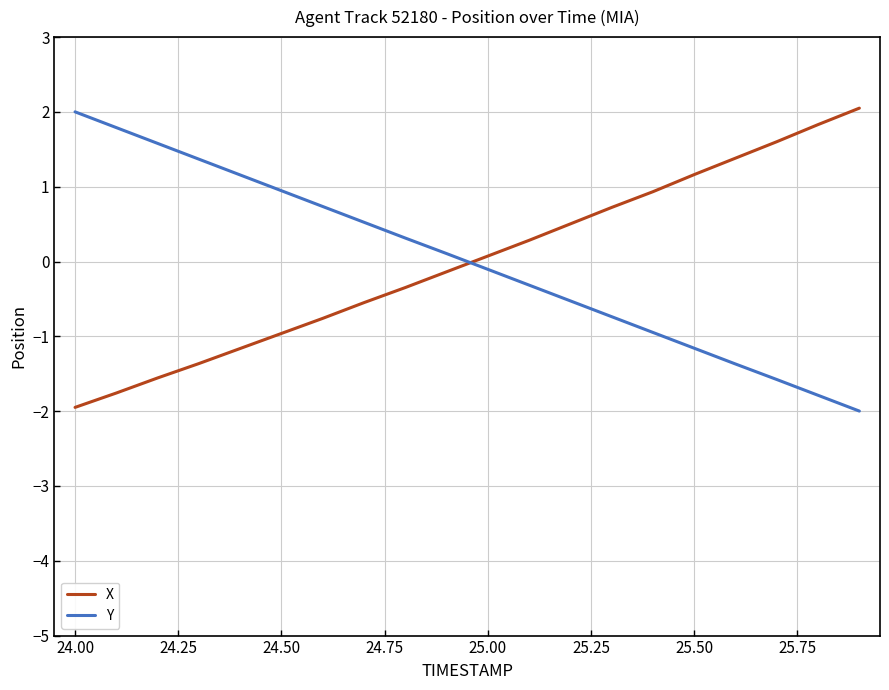

Which series ends up on top after the final intersection of Y and X?

X